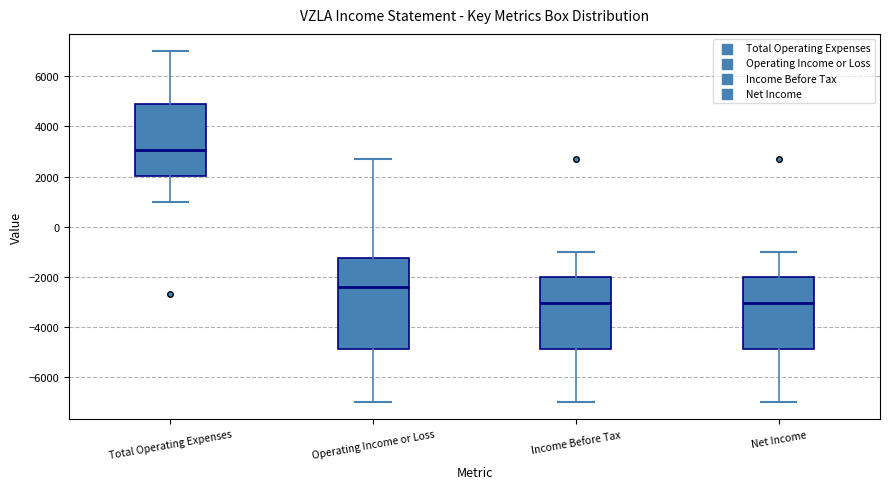

Reading left to right, transcribe this box plot: for each box, give where its median line is, the range the box spans, and where its two whiskers end, as read against the y-axis. The values are not printed on the chart, so give them approximately, as read against the axis.

Total Operating Expenses: median 3000, box 2000 to 5000, whiskers 1000 to 7000
Operating Income or Loss: median -2400, box -4800 to -1200, whiskers -7000 to 2800
Income Before Tax: median -3000, box -4800 to -2000, whiskers -7000 to -1000
Net Income: median -3000, box -4800 to -2000, whiskers -7000 to -1000